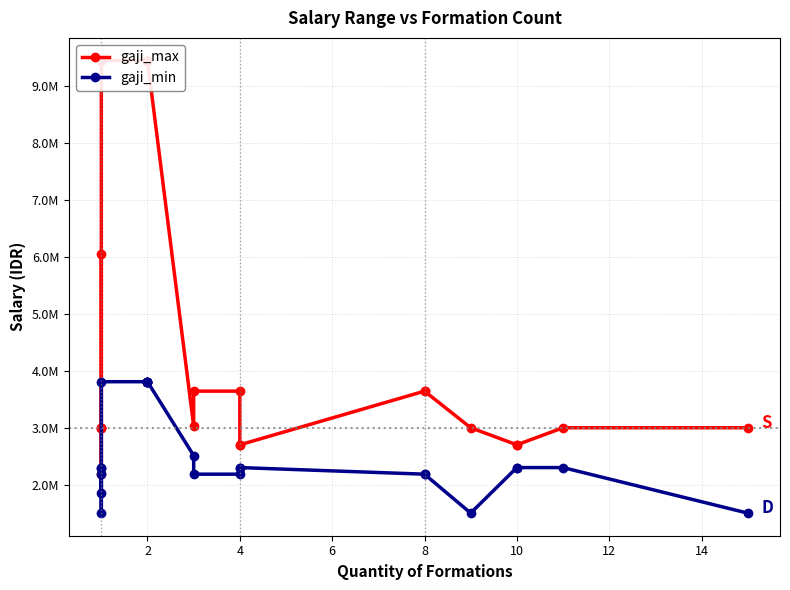

True or false: gaji_min has more than 1 interior local peaks.

False